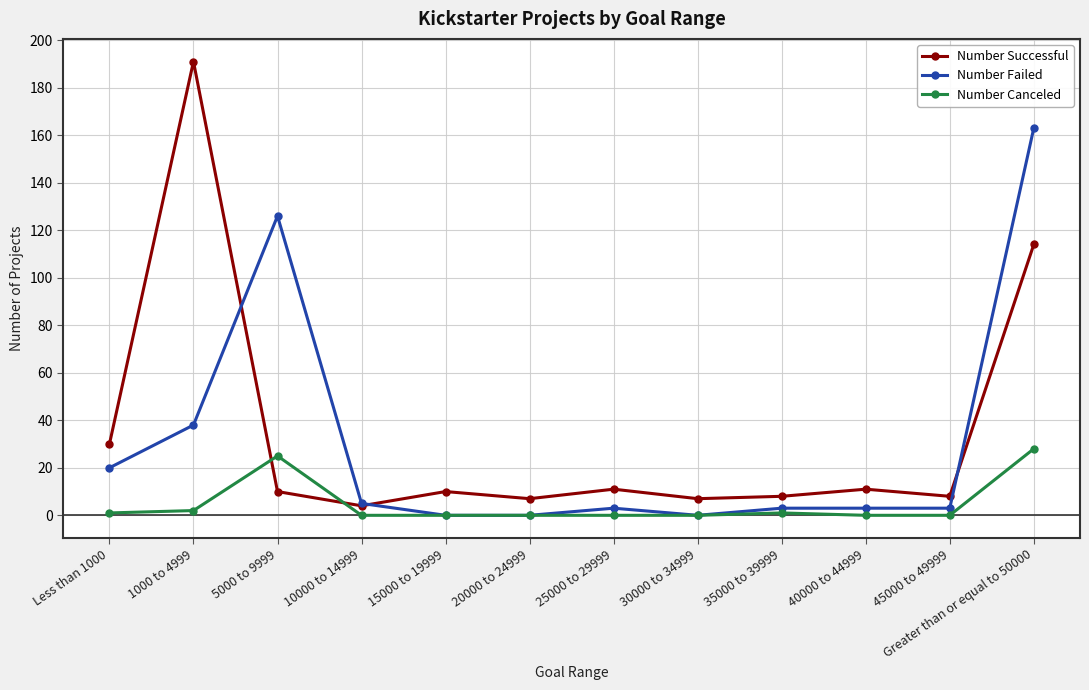

Reading left to right, extract all data points from this chart.

Number Successful: 30	191	10	4	10	7	11	7	8	11	8	114
Number Failed: 20	38	126	5	0	0	3	0	3	3	3	163
Number Canceled: 1	2	25	0	0	0	0	0	1	0	0	28